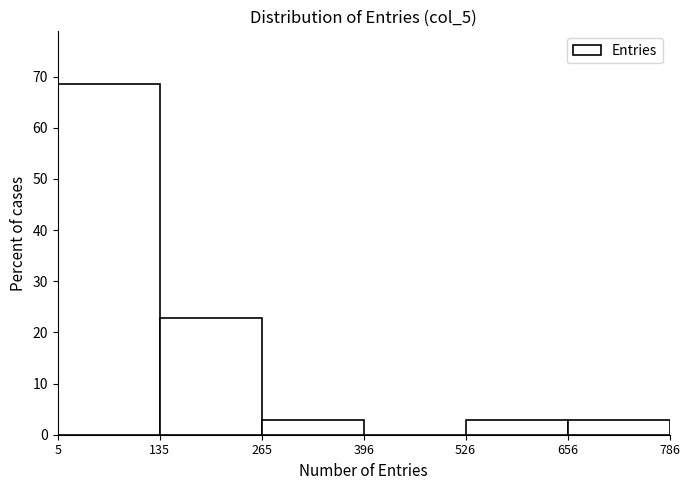

What is the height of the bar covering 265 to 396 on the x-axis? The values are not printed on the chart, so give them approximately, as read against the axis.

3